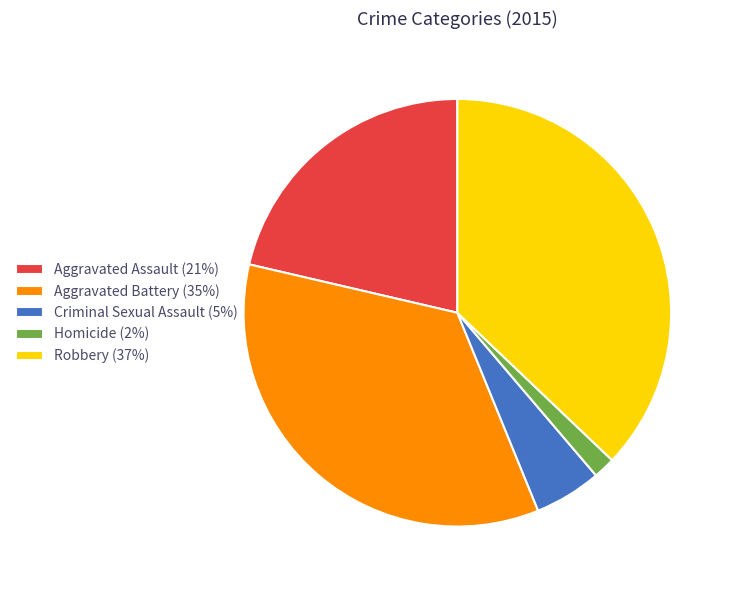

Count the number of slices in the pie.

5